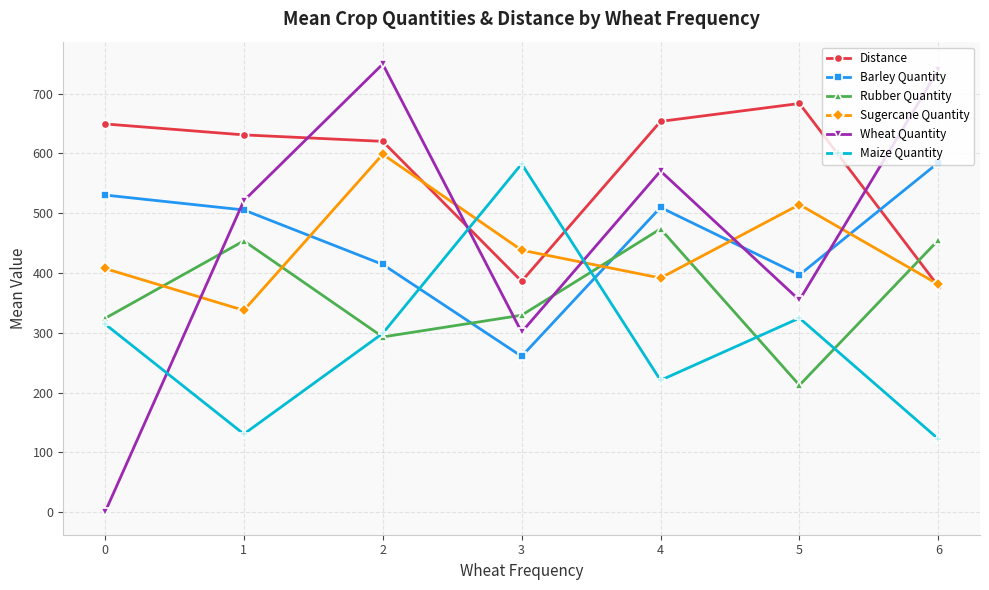

What is the spread (max minus min) of values at 6?

617.2